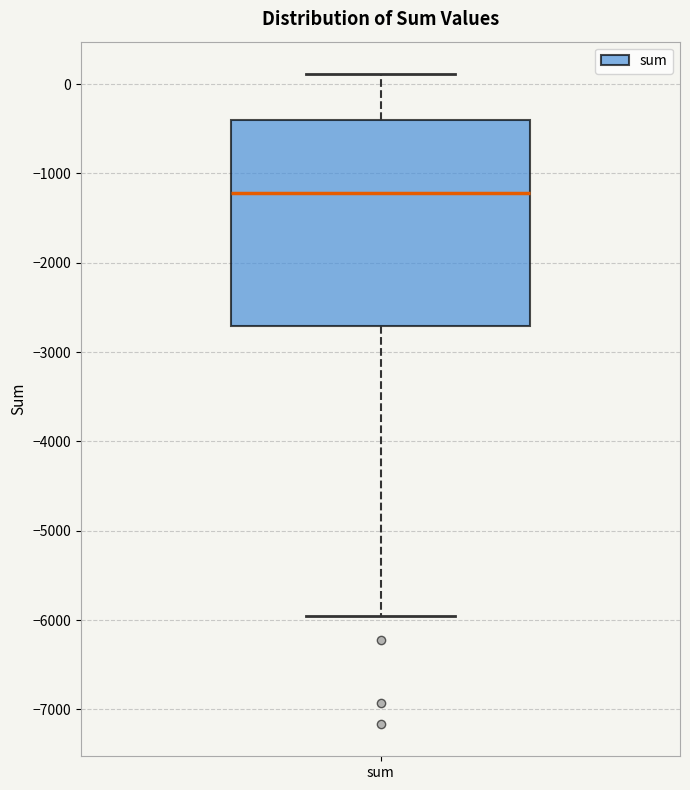

Where does the lower whisker of the box for sum end on the y-axis? The values are not printed on the chart, so give them approximately, as read against the axis.

-5900